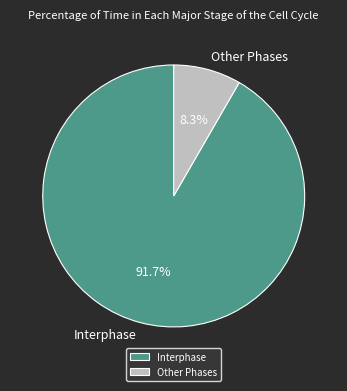

What is the total percentage of Interphase and Other Phases?

100.0%